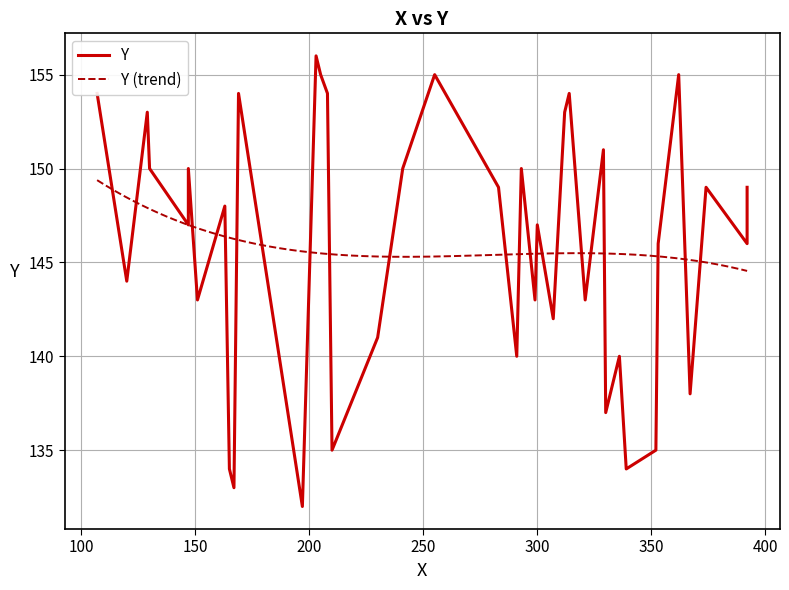

The chart shows a value of 156 at 203. True or false?

True